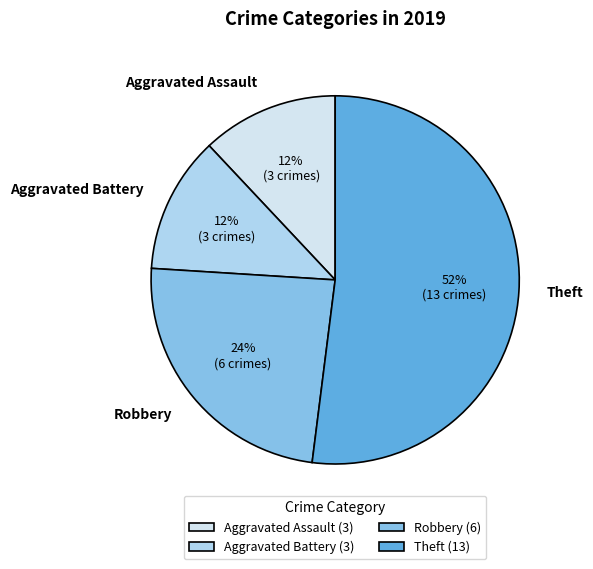

Is the sum of Aggravated Battery and Theft greater than half?

Yes